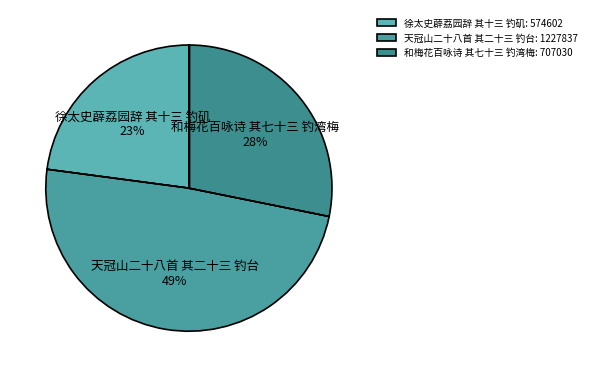

How many slices are in this pie chart?

3